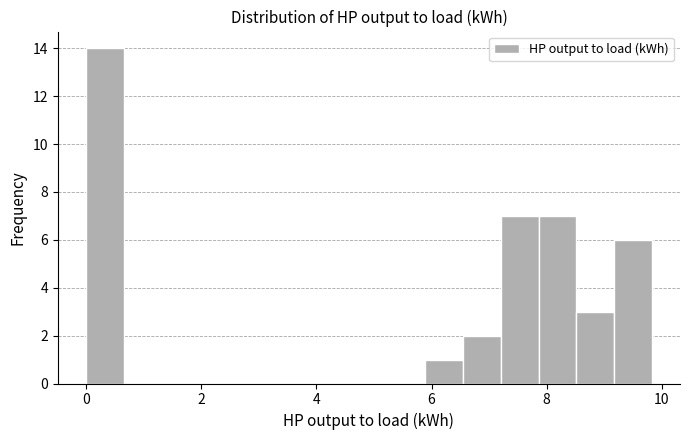

Read against the x-axis, roughly where is the centre of the tallest bar?

0.4